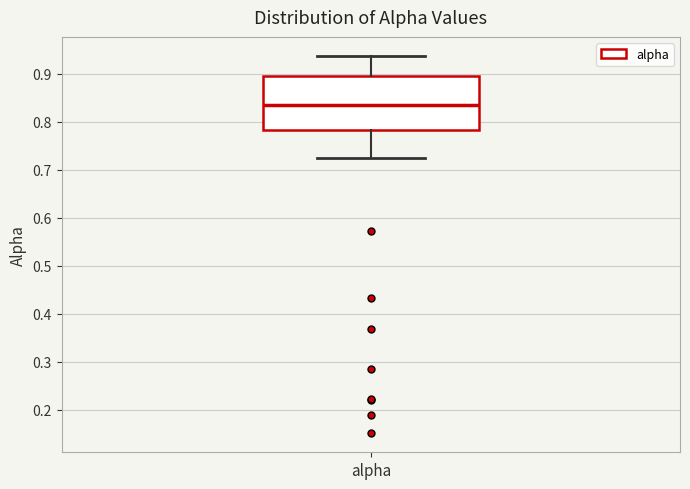

Where does the median line of the box for alpha sit on the y-axis? The values are not printed on the chart, so give them approximately, as read against the axis.

0.84